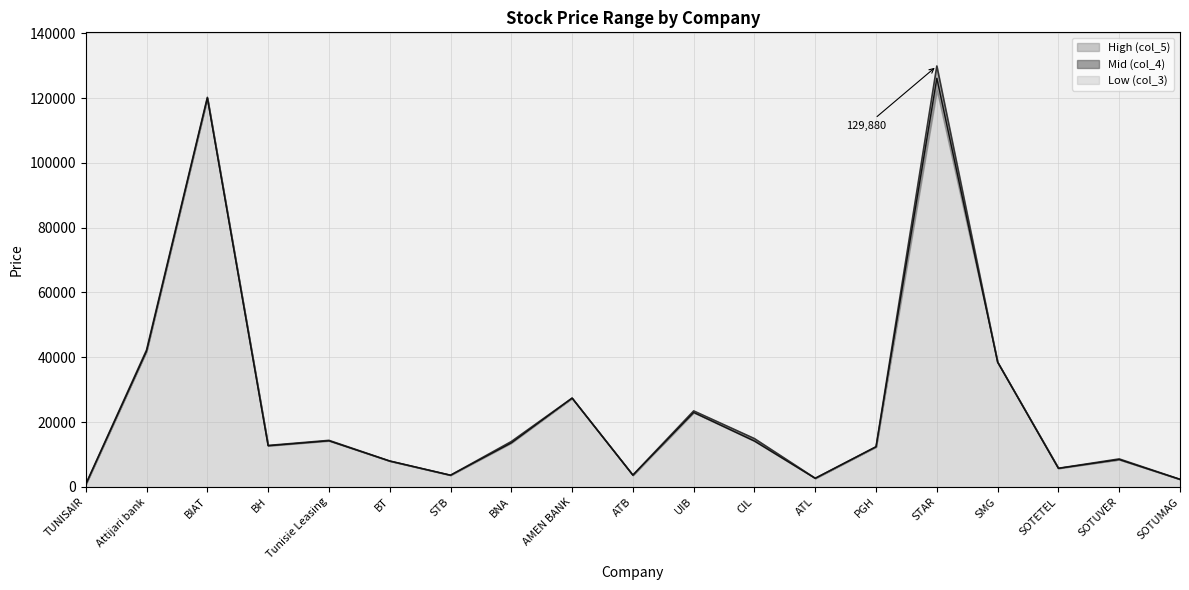

True or false: Low (col_3) has a value of 14223 at SOTUVER.

False